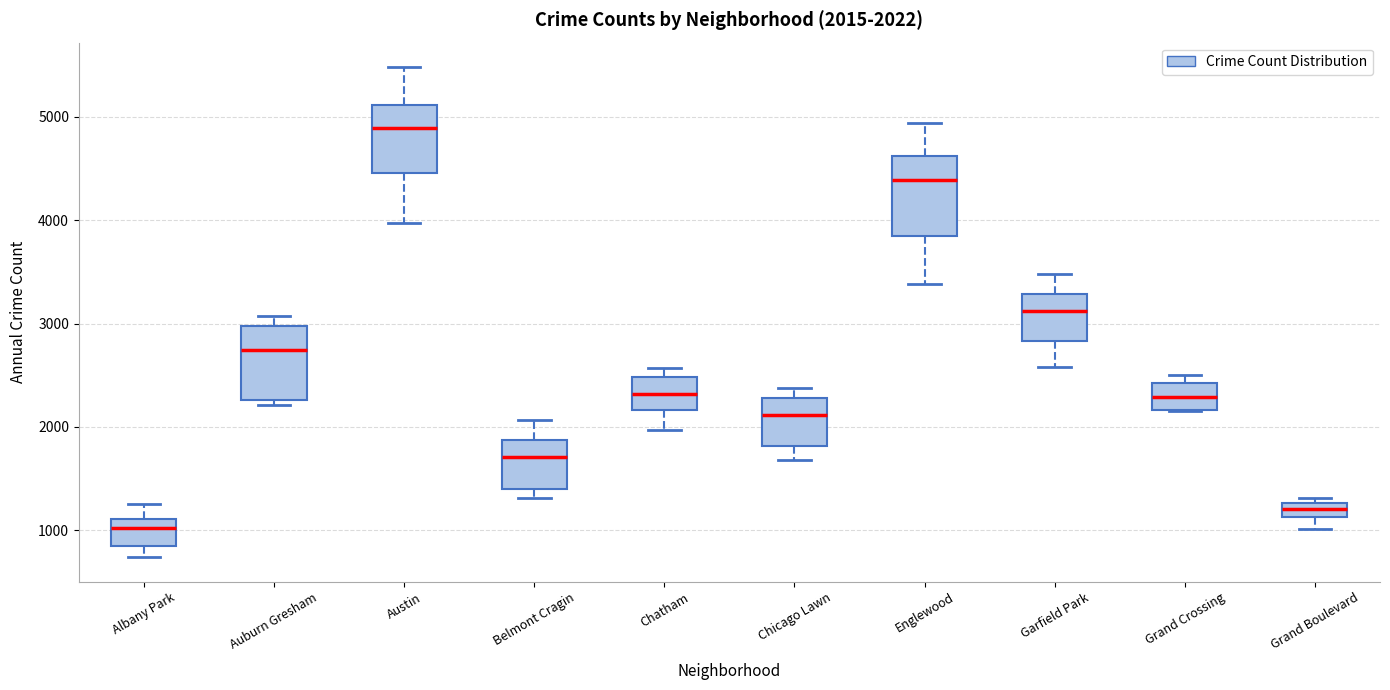

Which box's median line is the lowest?

Albany Park